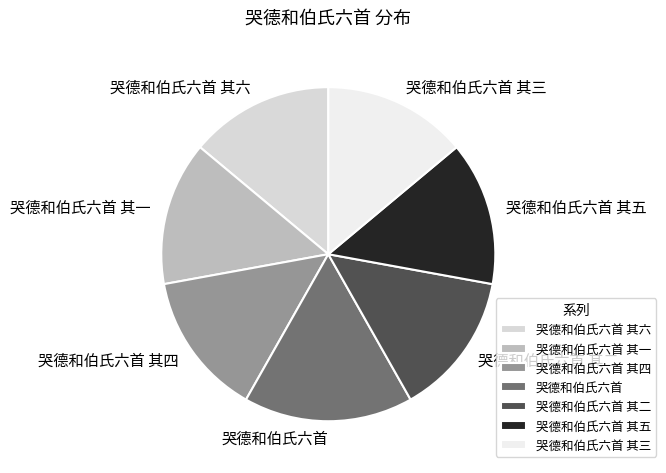

Is there any slice that represents more than half of the pie?

No